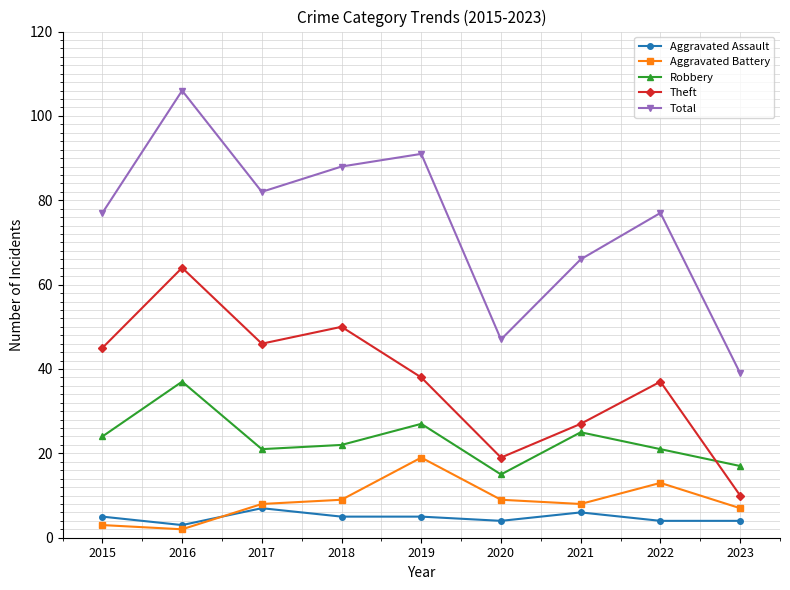

Which category has the highest value in the Total series?

2016